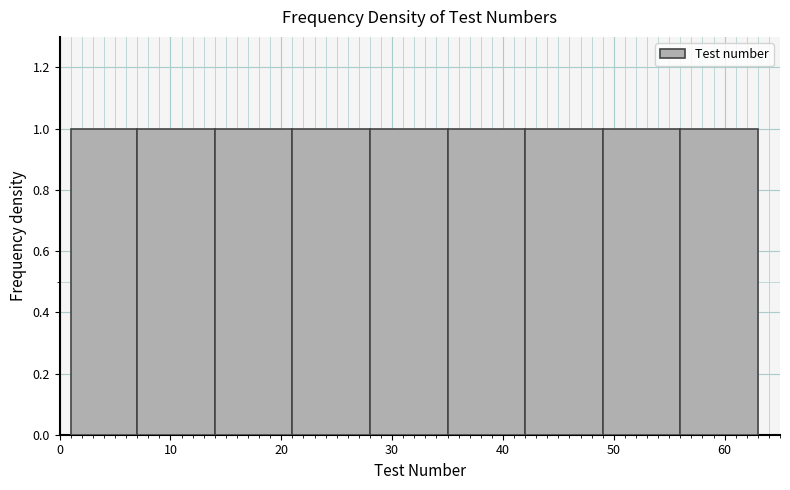

Reading left to right, transcribe this chart: for each bar, give the range it covers on the x-axis and its height. The values are not printed on the chart, so give them approximately, as read against the axis.

1 to 7: 1
7 to 14: 1
14 to 21: 1
21 to 28: 1
28 to 35: 1
35 to 42: 1
42 to 49: 1
49 to 56: 1
56 to 63: 1